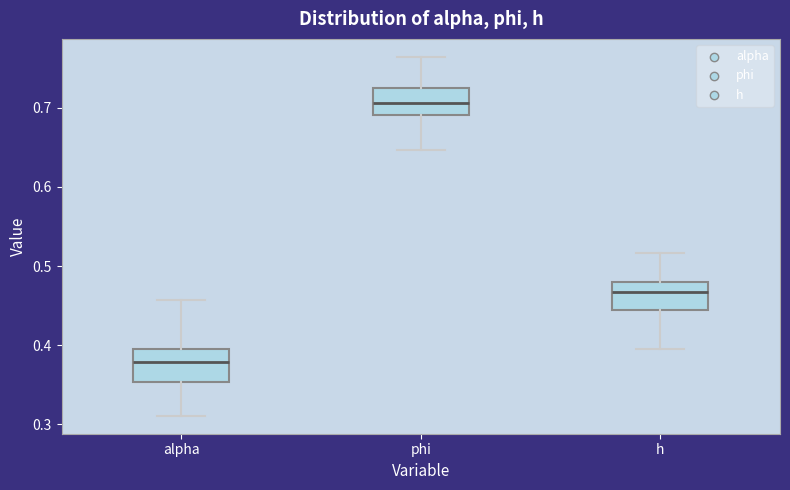

Which box has the highest median line?

phi